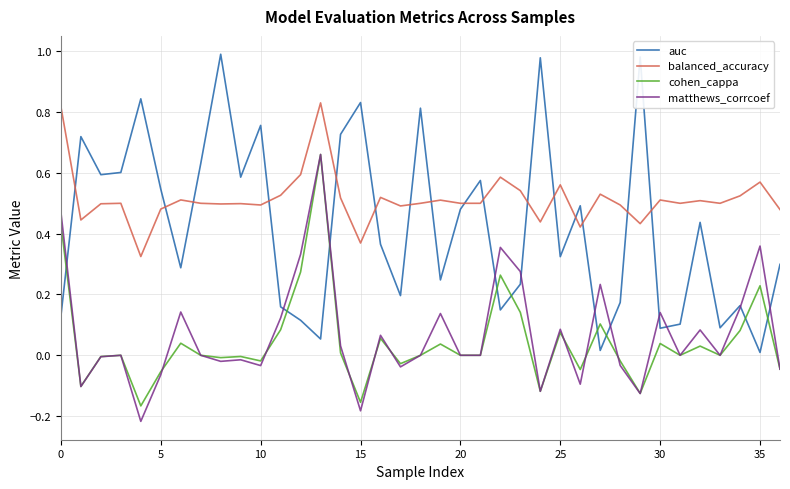

Which series has the largest range (max minus min)?

auc